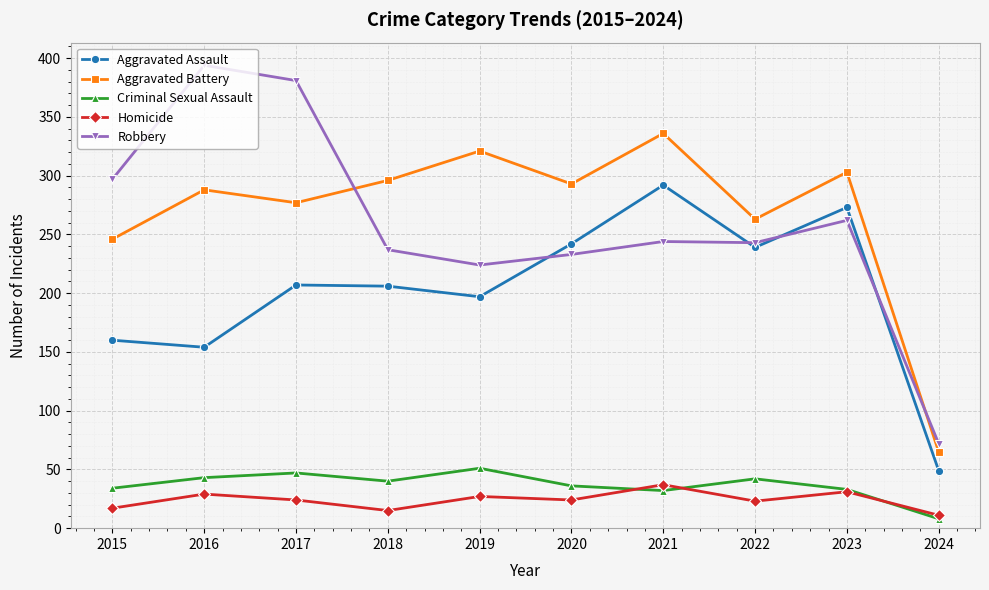

Where is the first local maximum for Homicide?

2016